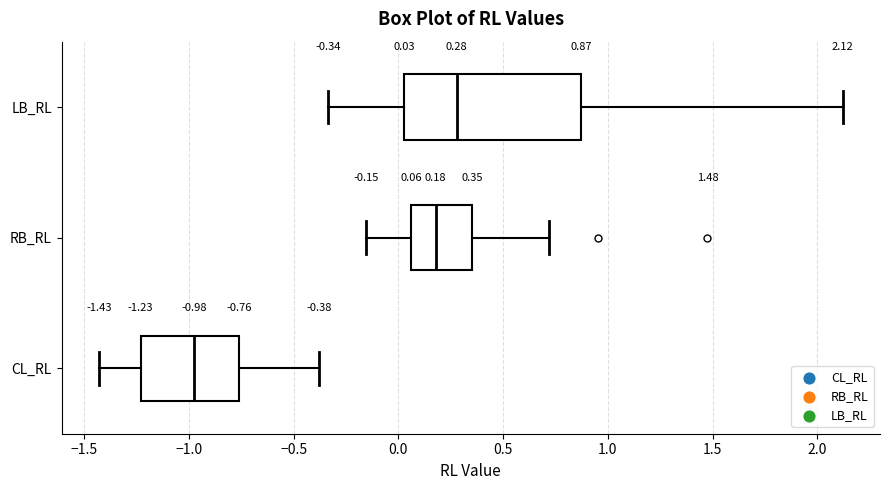

Which box's median line is the furthest to the left?

CL_RL